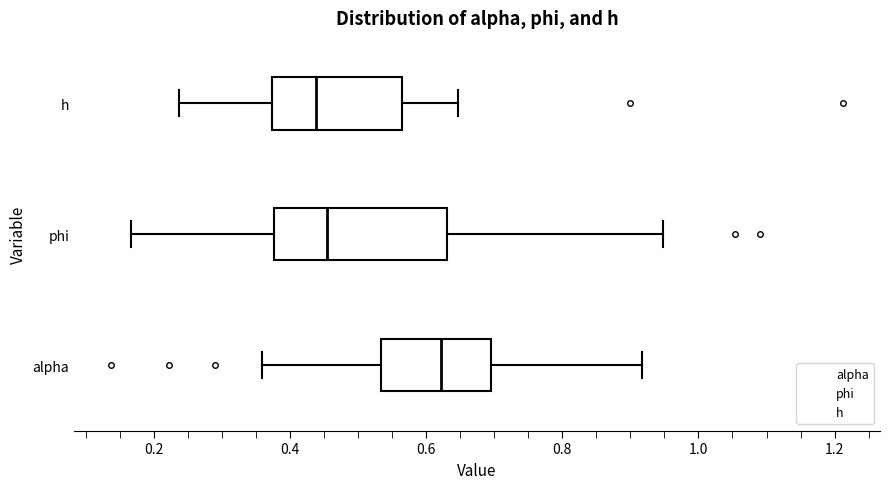

Reading bottom to top, transcribe this box plot: for each box, give where its median line is, the range the box spans, and where its two whiskers end, as read against the x-axis. The values are not printed on the chart, so give them approximately, as read against the axis.

alpha: median 0.62, box 0.54 to 0.70, whiskers 0.36 to 0.92
phi: median 0.46, box 0.38 to 0.64, whiskers 0.16 to 0.94
h: median 0.44, box 0.38 to 0.56, whiskers 0.24 to 0.64